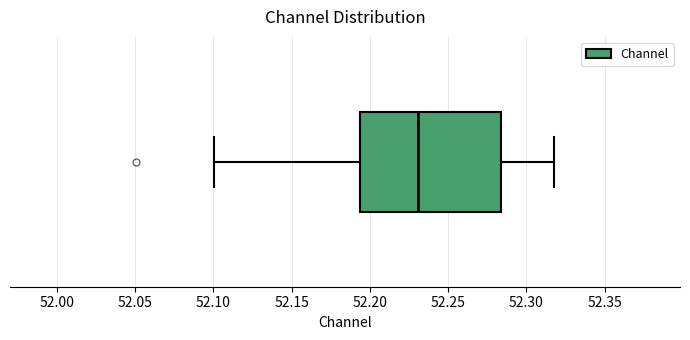

Read this box plot against the x-axis: the position of the median line, the range covered by the box, and the ends of both whiskers. The values are not printed on the chart, so give them approximately, as read against the axis.

median 52.230, box 52.195 to 52.285, whiskers 52.100 to 52.320